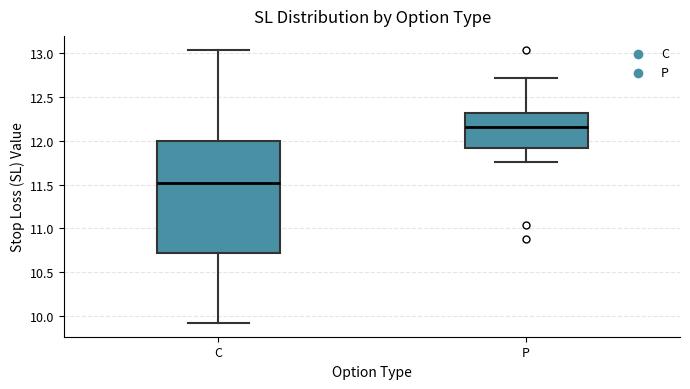

Comparing the boxes themselves (not the whiskers), which one is the tallest?

C